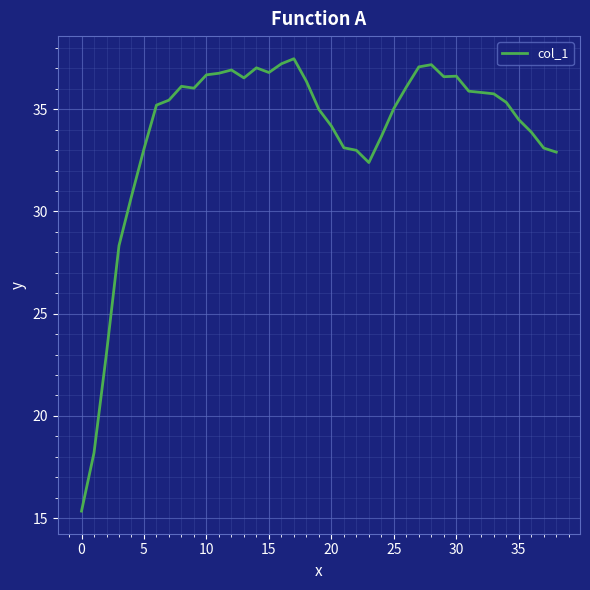

What is the smallest value displayed?

15.3